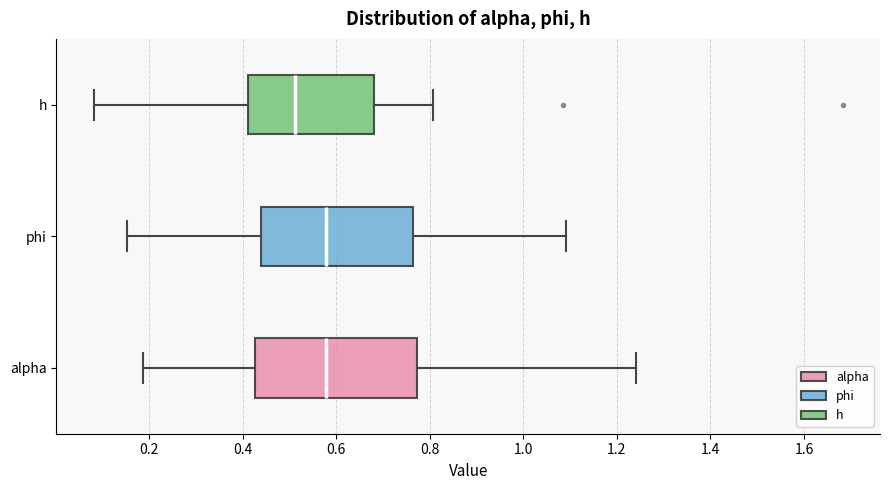

Reading bottom to top, read every box against the x-axis: the position of its median line, the range the box covers, and the ends of its whiskers. The values are not printed on the chart, so give them approximately, as read against the axis.

alpha: median 0.58, box 0.42 to 0.78, whiskers 0.18 to 1.24
phi: median 0.58, box 0.44 to 0.76, whiskers 0.16 to 1.10
h: median 0.52, box 0.42 to 0.68, whiskers 0.08 to 0.80